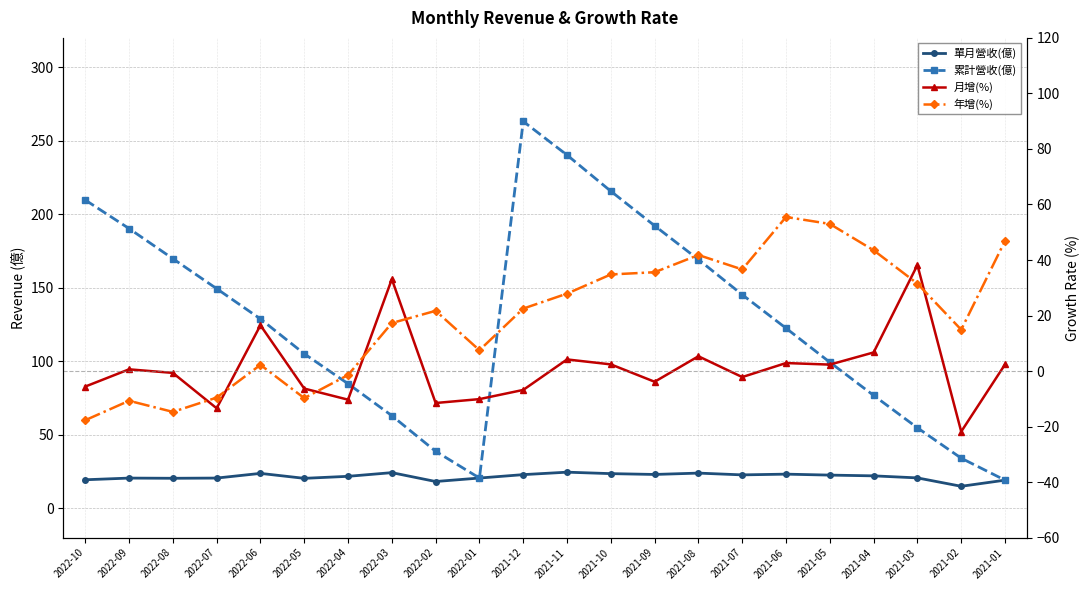

Is the value of 累計營收(億) at 2021-08 greater than the value of 月增(%) at 2021-12?

Yes